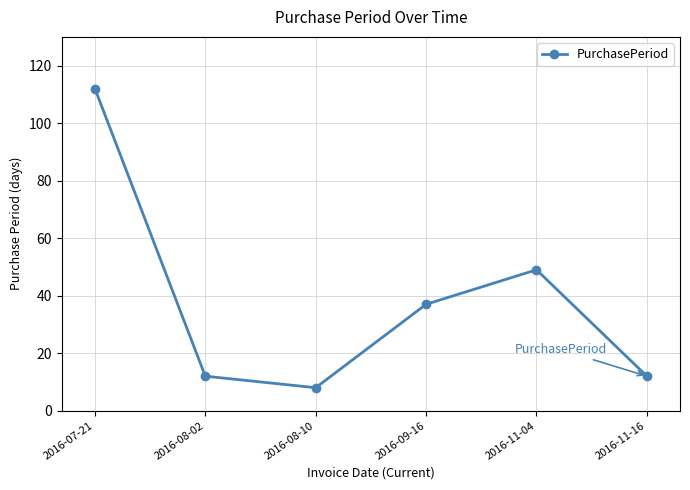

How many lines are shown in the chart?

1